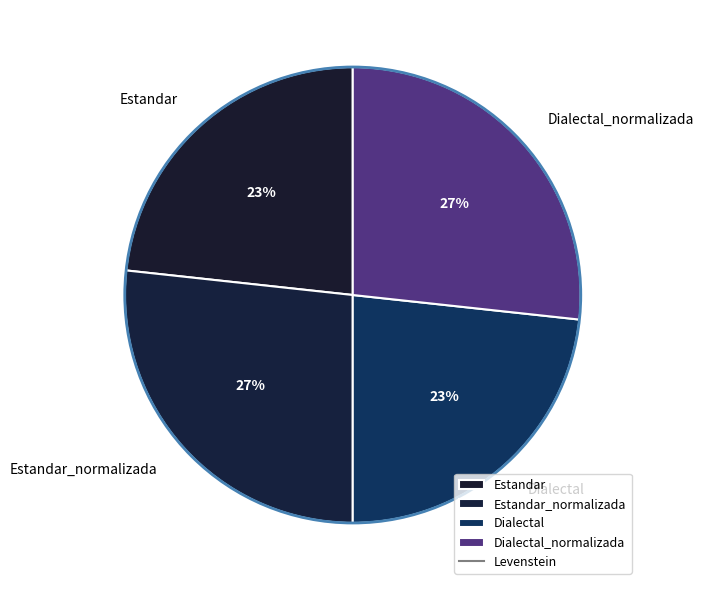

Is the sum of Dialectal_normalizada and Estandar_normalizada greater than half?

Yes